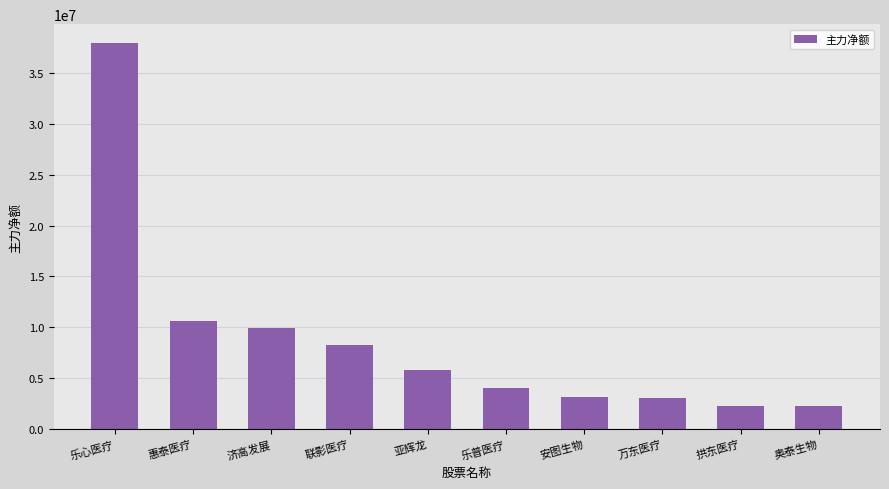

Where does the data first go above 5811131?

乐心医疗